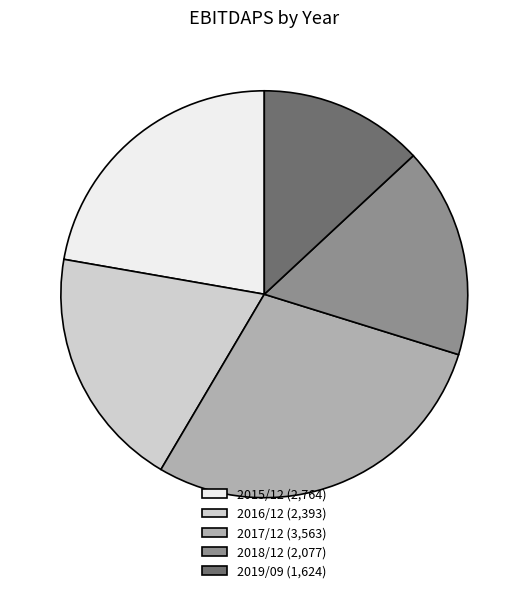

Is there a majority slice in this chart?

No